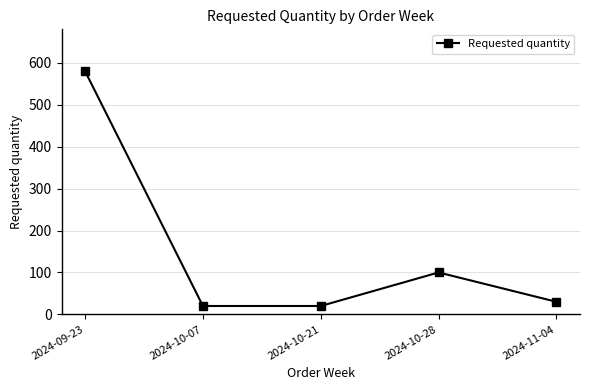

Approximately how many times larger is the value at 2024-11-04 compared to 2024-09-23?

0.1